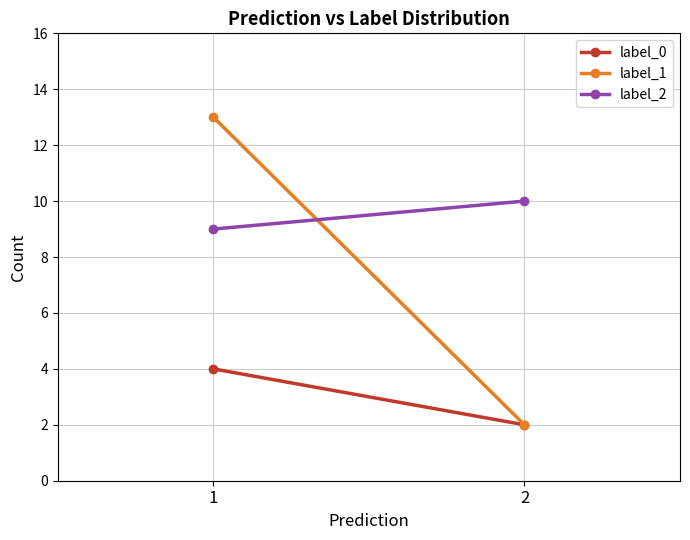

Reading left to right, list all the values displayed in this chart.

label_0: 1=4	2=2
label_1: 1=13	2=2
label_2: 1=9	2=10